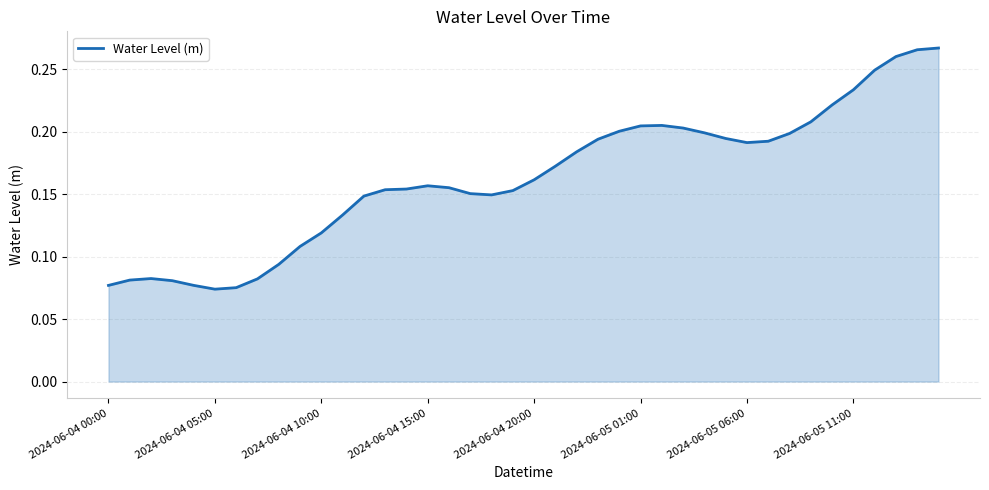

Is this an area chart (filled region under the line)?

Yes